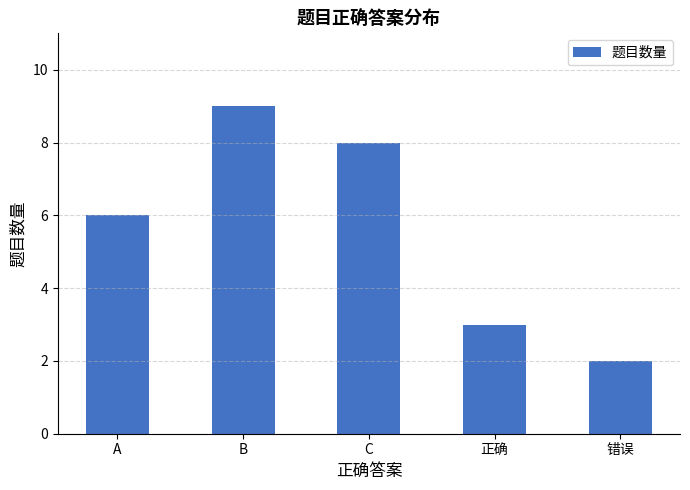

What is the label of the 5th bar from the left?

错误